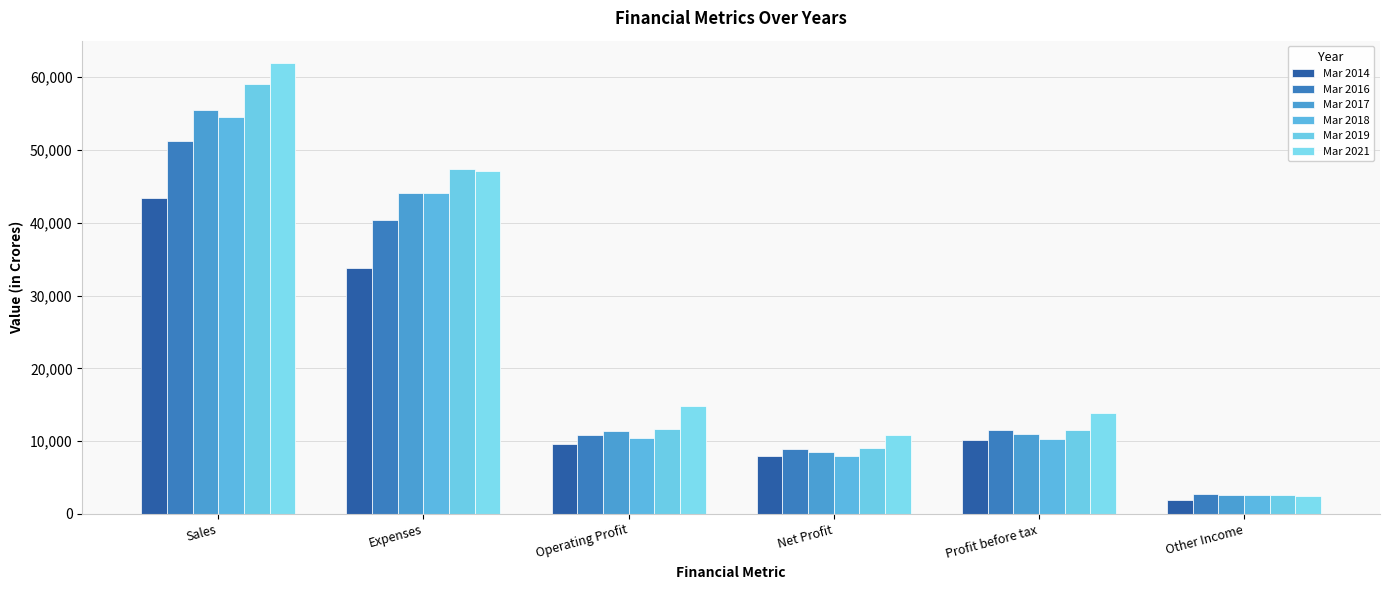

Where is Mar 2019 nearest to the value 30816?

Expenses